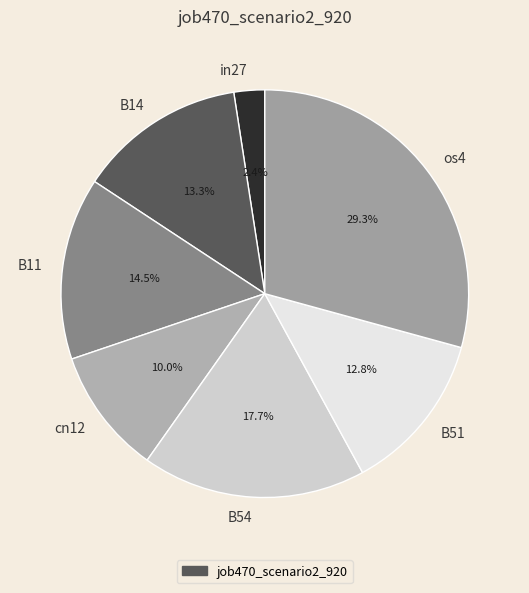

What percentage is the B51 slice, to the nearest percent?

13%